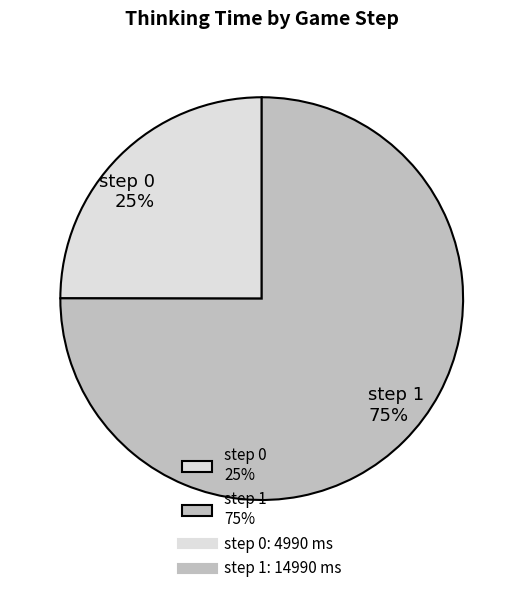

To the nearest percent, what is the average slice percentage?

50%